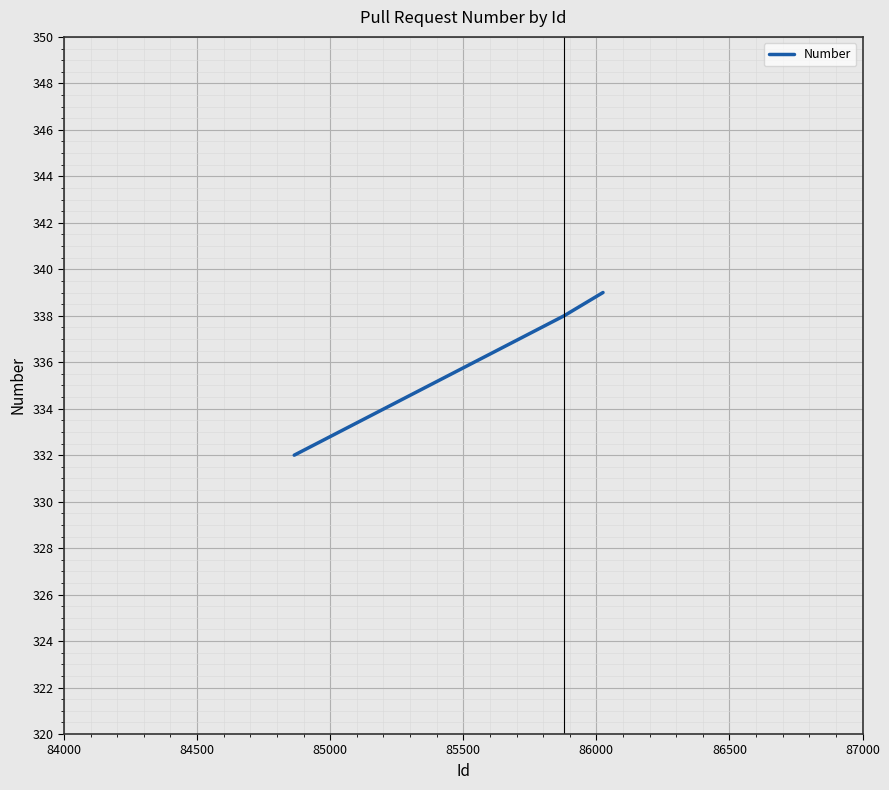

How many lines are shown in the chart?

1